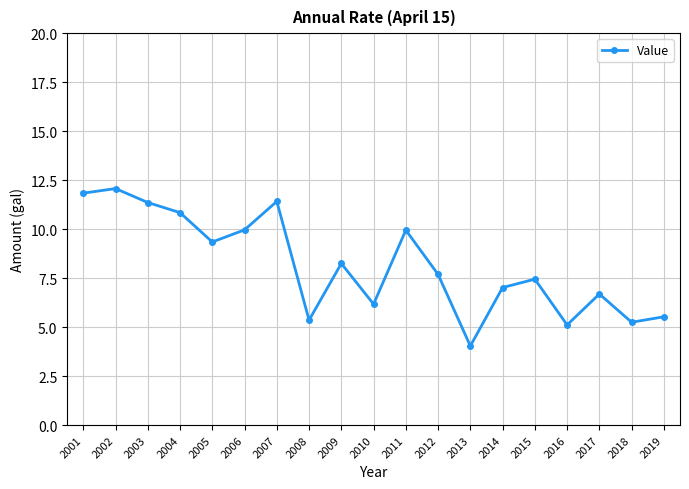

What is the change in value from 2017 to 2018?

-1.4